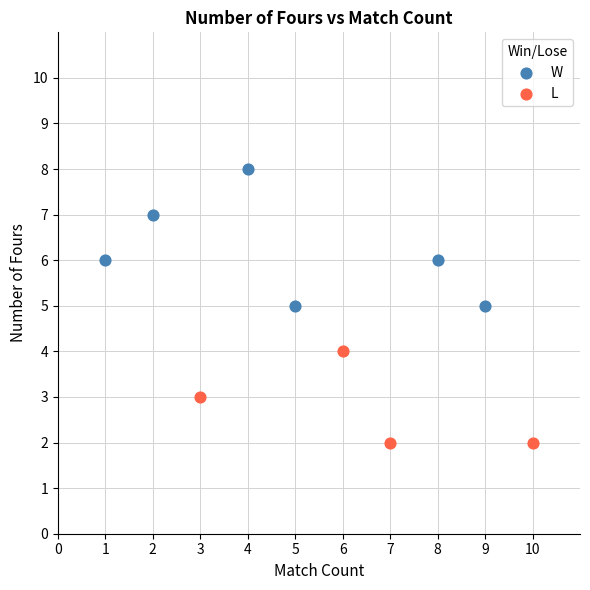

What are all the series names shown in the legend?

W, L